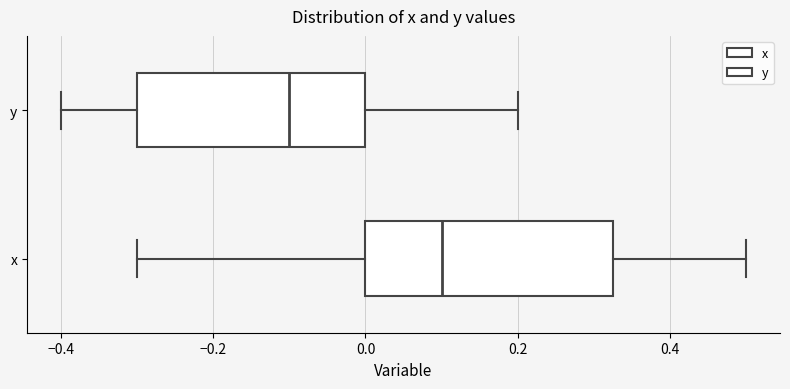

Which box's median line is the furthest to the left?

y